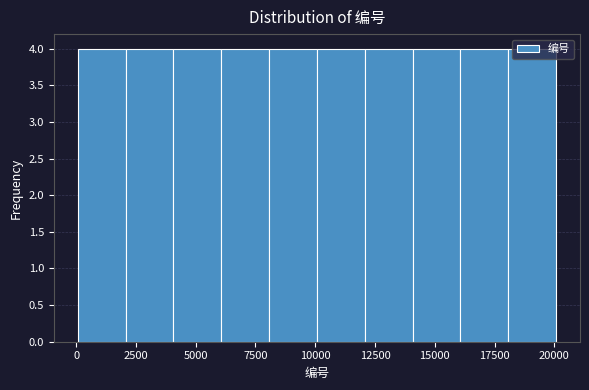

Reading left to right, list every bar in this chart as the range it spans on the x-axis followed by its height. Neither the bar edges nor the heights are printed on the chart, so give them approximately, as read against the axes.

0 to 2000: 4
2000 to 4000: 4
4000 to 6000: 4
6000 to 8000: 4
8000 to 10000: 4
10000 to 12000: 4
12000 to 14000: 4
14000 to 16000: 4
16000 to 18000: 4
18000 to 20000: 4